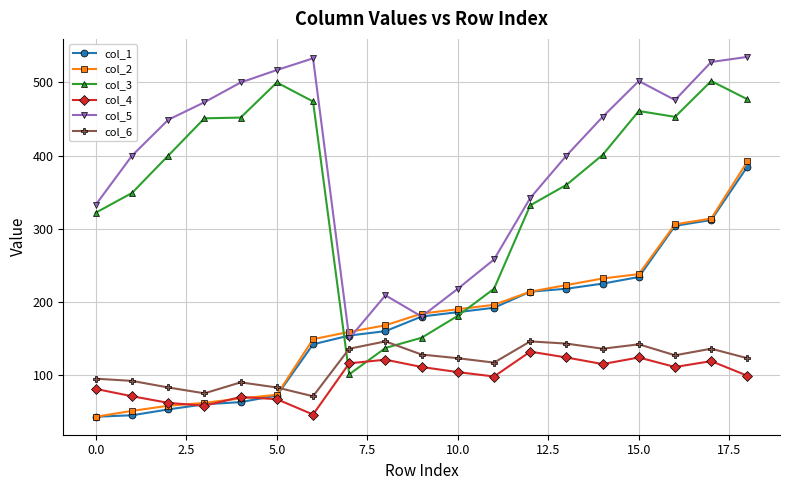

True or false: col_4 has more than 0 interior local peaks.

True